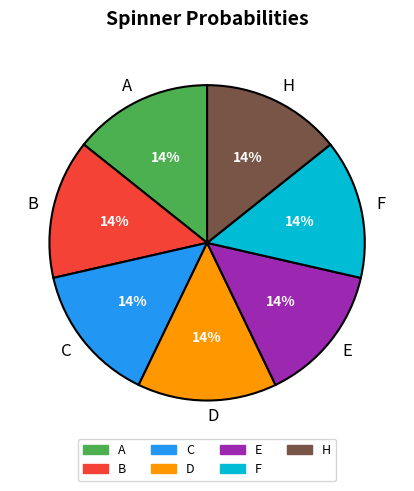

To the nearest percent, what percentage of the pie is A?

14%